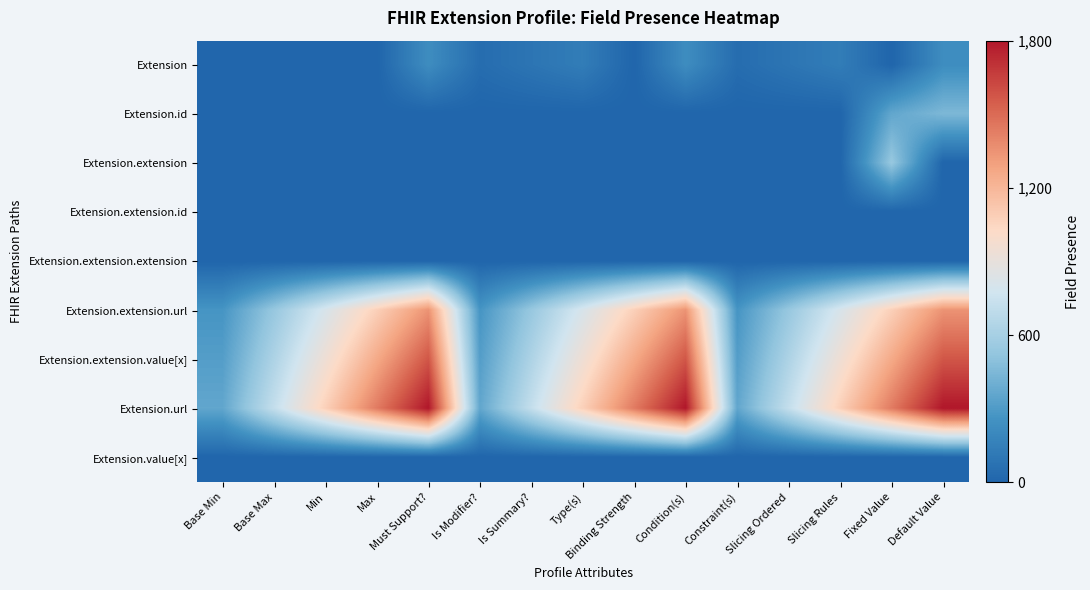

Reading right to left, what are all the values shown in this chart?

Extension: Default Value=225	Fixed Value=0	Slicing Rules=135	Slicing Ordered=90	Constraint(s)=45	Condition(s)=225	Binding Strength=0	Type(s)=135	Is Summary?=90	Is Modifier?=45	Must Support?=225	Max=0	Min=0	Base Max=0	Base Min=0
Extension.id: Default Value=450	Fixed Value=360	Slicing Rules=0	Slicing Ordered=0	Constraint(s)=0	Condition(s)=0	Binding Strength=0	Type(s)=0	Is Summary?=0	Is Modifier?=0	Must Support?=0	Max=0	Min=0	Base Max=0	Base Min=0
Extension.extension: Default Value=0	Fixed Value=540	Slicing Rules=0	Slicing Ordered=0	Constraint(s)=0	Condition(s)=0	Binding Strength=0	Type(s)=0	Is Summary?=0	Is Modifier?=0	Must Support?=0	Max=0	Min=0	Base Max=0	Base Min=0
Extension.extension.id: Default Value=0	Fixed Value=0	Slicing Rules=0	Slicing Ordered=0	Constraint(s)=0	Condition(s)=0	Binding Strength=0	Type(s)=0	Is Summary?=0	Is Modifier?=0	Must Support?=0	Max=0	Min=0	Base Max=0	Base Min=0
Extension.extension.extension: Default Value=0	Fixed Value=0	Slicing Rules=0	Slicing Ordered=0	Constraint(s)=0	Condition(s)=0	Binding Strength=0	Type(s)=0	Is Summary?=0	Is Modifier?=0	Must Support?=0	Max=0	Min=0	Base Max=0	Base Min=0
Extension.extension.url: Default Value=1350	Fixed Value=1080	Slicing Rules=810	Slicing Ordered=540	Constraint(s)=270	Condition(s)=1350	Binding Strength=1080	Type(s)=810	Is Summary?=540	Is Modifier?=270	Must Support?=1350	Max=1080	Min=810	Base Max=540	Base Min=270
Extension.extension.value[x]: Default Value=1575	Fixed Value=1260	Slicing Rules=945	Slicing Ordered=630	Constraint(s)=315	Condition(s)=1575	Binding Strength=1260	Type(s)=945	Is Summary?=630	Is Modifier?=315	Must Support?=1575	Max=1260	Min=945	Base Max=630	Base Min=315
Extension.url: Default Value=1800	Fixed Value=1440	Slicing Rules=1080	Slicing Ordered=720	Constraint(s)=360	Condition(s)=1800	Binding Strength=1440	Type(s)=1080	Is Summary?=720	Is Modifier?=360	Must Support?=1800	Max=1440	Min=1080	Base Max=720	Base Min=360
Extension.value[x]: Default Value=0	Fixed Value=0	Slicing Rules=0	Slicing Ordered=0	Constraint(s)=0	Condition(s)=0	Binding Strength=0	Type(s)=0	Is Summary?=0	Is Modifier?=0	Must Support?=0	Max=0	Min=0	Base Max=0	Base Min=0